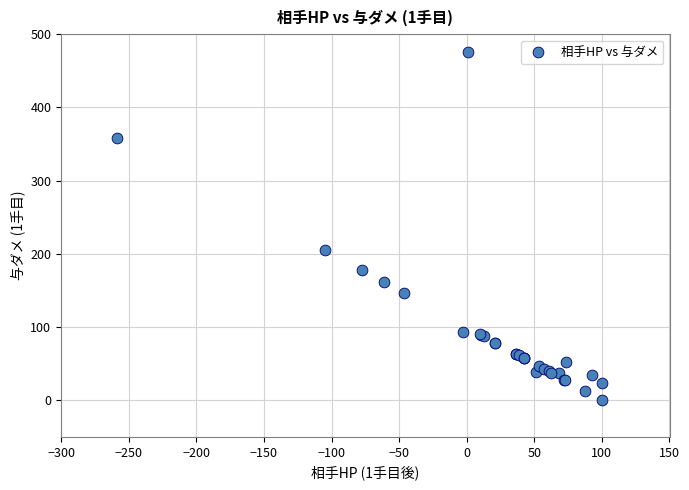

What Y value in the scatter plot is closest to 238?

205.1